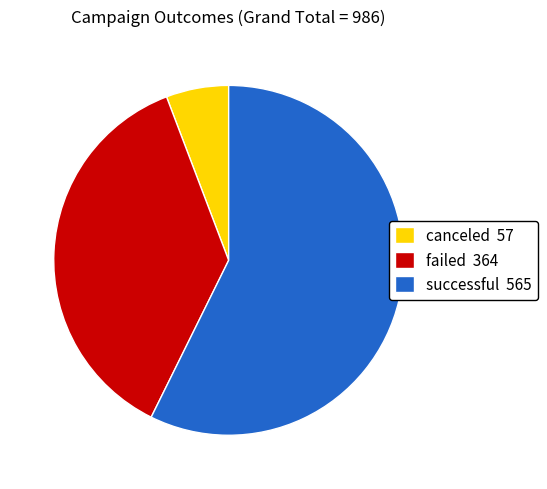

Between failed 364 and successful 565, which is larger?

successful 565